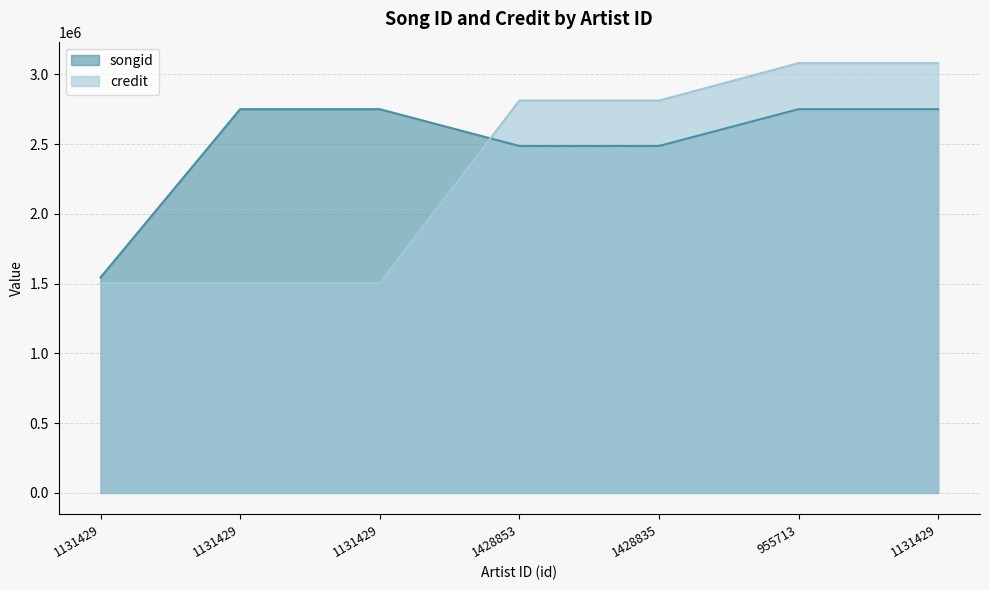

Which category has the highest value in the songid series?

1131429